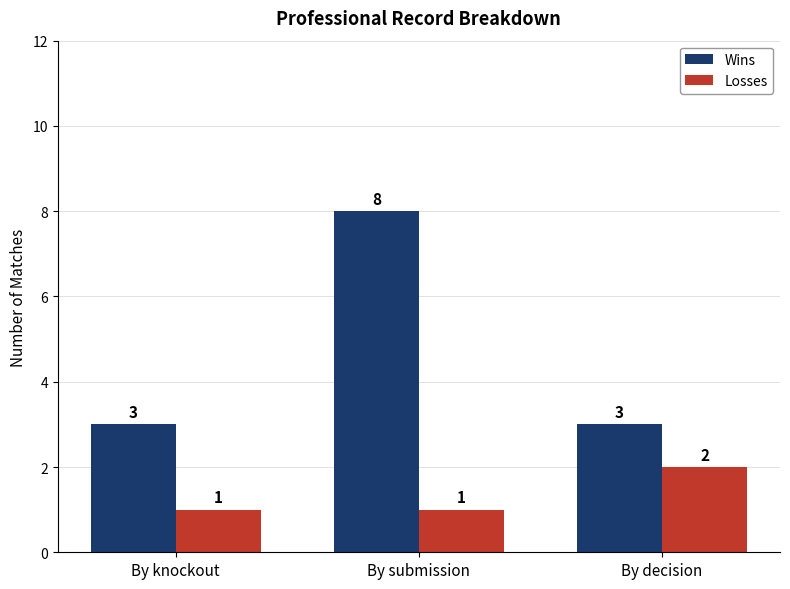

What is the sum of the Wins values at By decision and By submission?

11